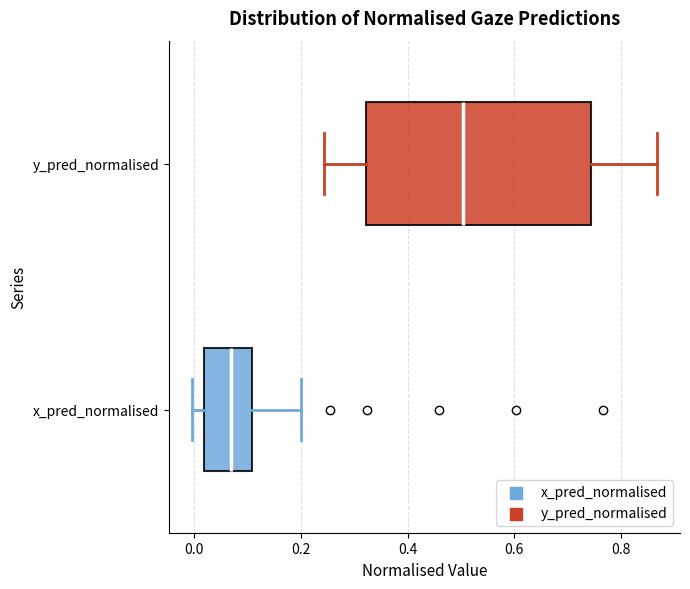

Where does the left whisker of the box for x_pred_normalised end on the x-axis? The values are not printed on the chart, so give them approximately, as read against the axis.

0.00